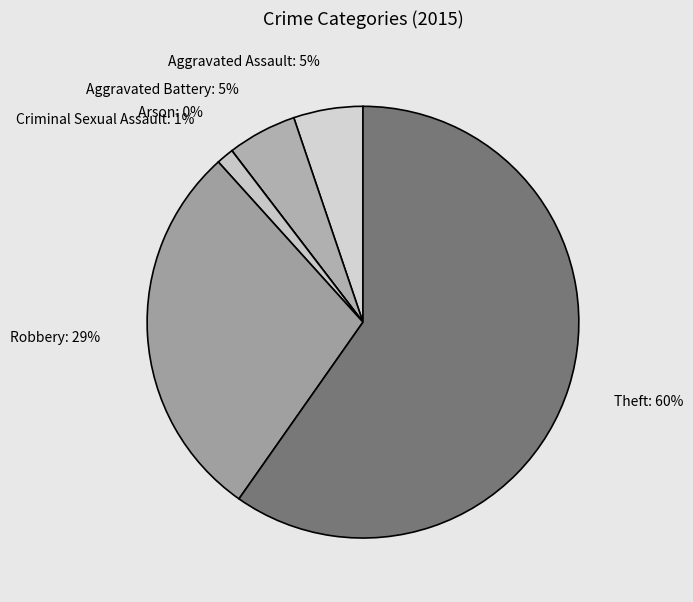

The Criminal Sexual Assault slice represents 1% of the pie. True or false?

True